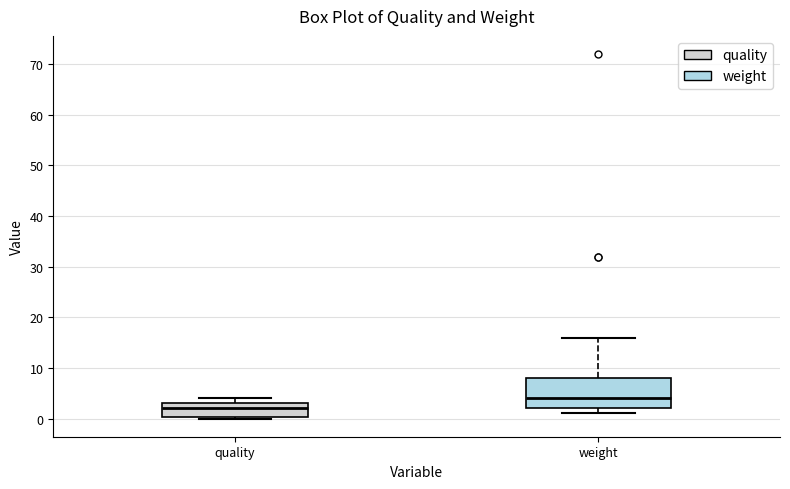

Which box has the lowest median line?

quality